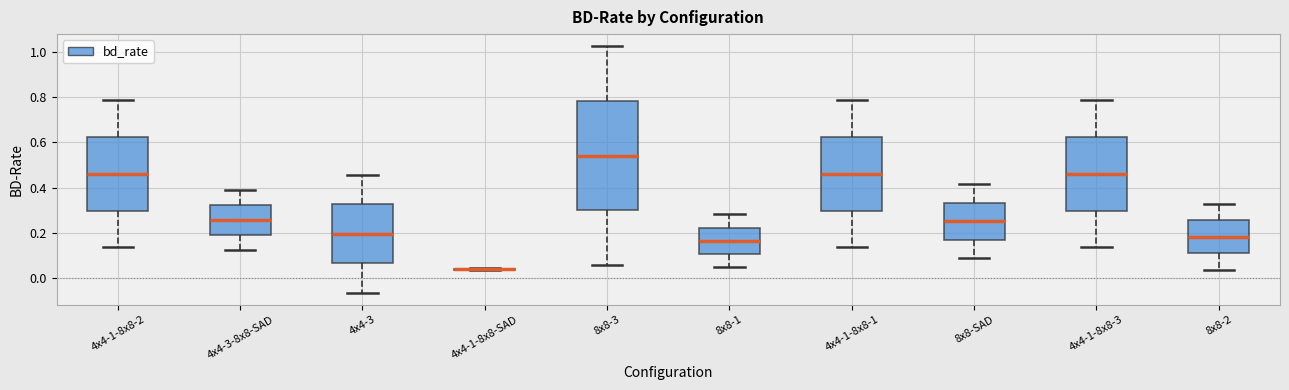

Reading left to right, read every box against the y-axis: the position of its median line, the range the box covers, and the ends of its whiskers. The values are not printed on the chart, so give them approximately, as read against the axis.

4x4-1-8x8-2: median 0.46, box 0.30 to 0.62, whiskers 0.14 to 0.78
4x4-3-8x8-SAD: median 0.26, box 0.20 to 0.32, whiskers 0.12 to 0.40
4x4-3: median 0.20, box 0.06 to 0.32, whiskers -0.06 to 0.46
4x4-1-8x8-SAD: box collapsed to a line at 0.04, whiskers 0.04 to 0.04
8x8-3: median 0.54, box 0.30 to 0.78, whiskers 0.06 to 1.02
8x8-1: median 0.16, box 0.10 to 0.22, whiskers 0.04 to 0.28
4x4-1-8x8-1: median 0.46, box 0.30 to 0.62, whiskers 0.14 to 0.78
8x8-SAD: median 0.26, box 0.16 to 0.34, whiskers 0.08 to 0.42
4x4-1-8x8-3: median 0.46, box 0.30 to 0.62, whiskers 0.14 to 0.78
8x8-2: median 0.18, box 0.10 to 0.26, whiskers 0.04 to 0.32